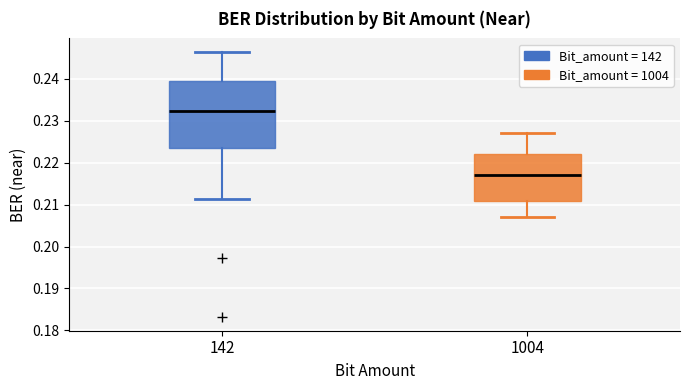

Which box's median line is the highest?

142